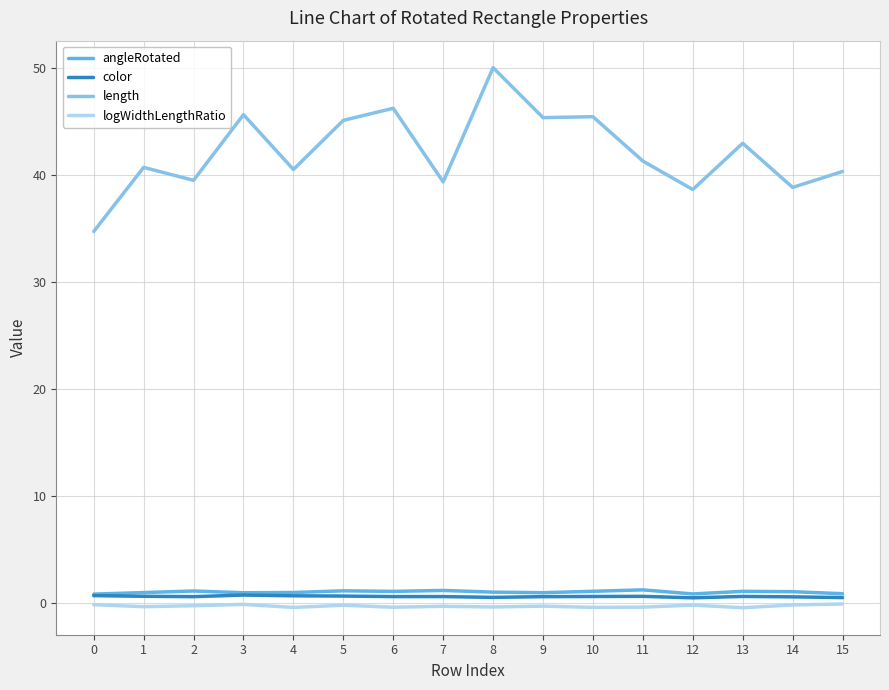

Between 7 and 8, which series saw the biggest shift?

length